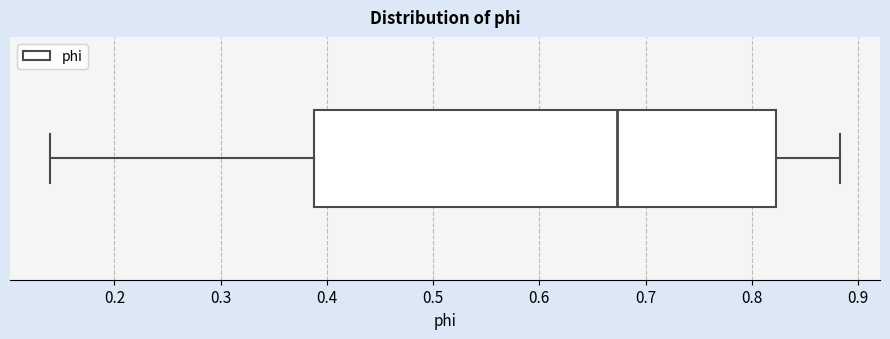

Read this box plot against the x-axis: the position of the median line, the range covered by the box, and the ends of both whiskers. The values are not printed on the chart, so give them approximately, as read against the axis.

median 0.67, box 0.39 to 0.82, whiskers 0.14 to 0.88